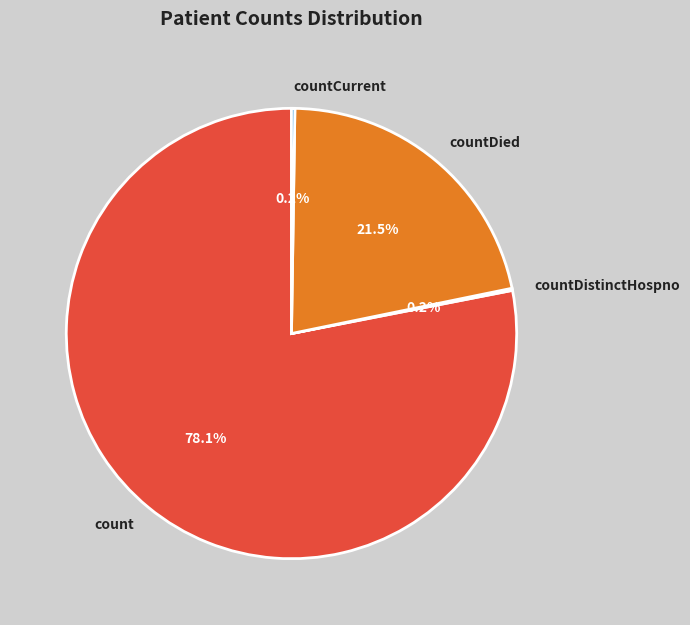

Is there any slice that represents more than half of the pie?

Yes